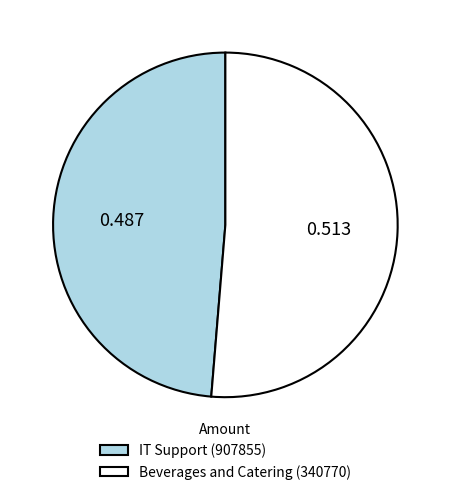

Combined, do IT Support (907855) and Beverages and Catering (340770) account for over 50%?

Yes